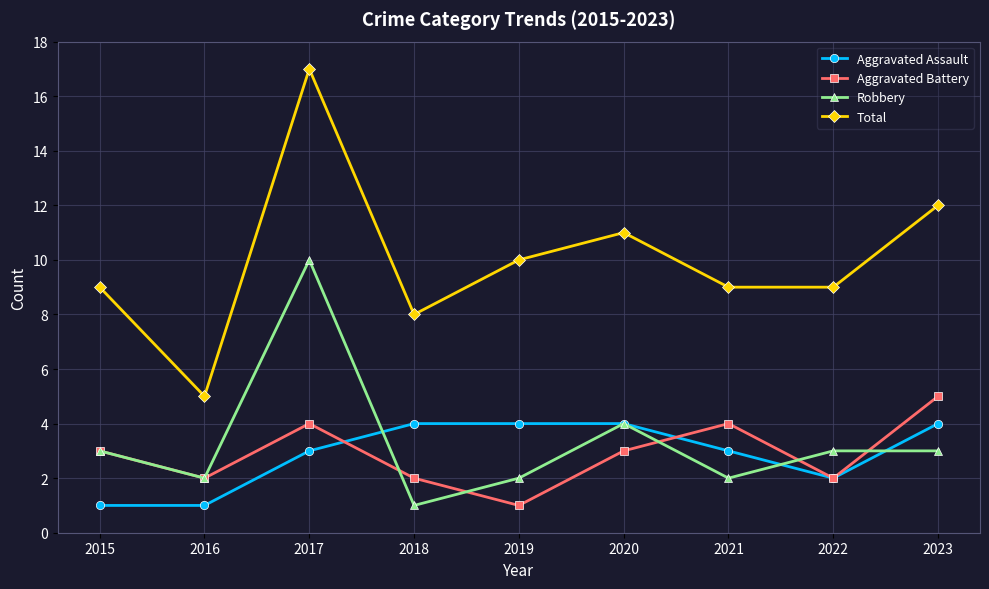

Where is the first local maximum for Robbery?

2017